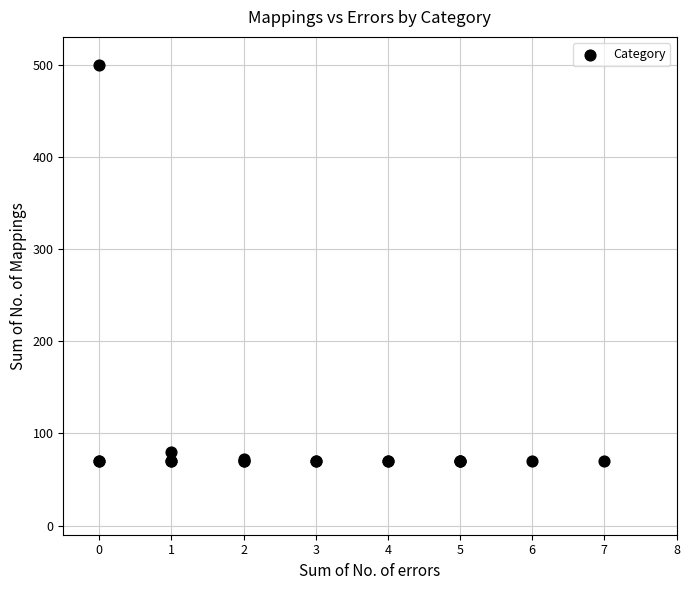

What Y value in the scatter plot is closest to 285?

80